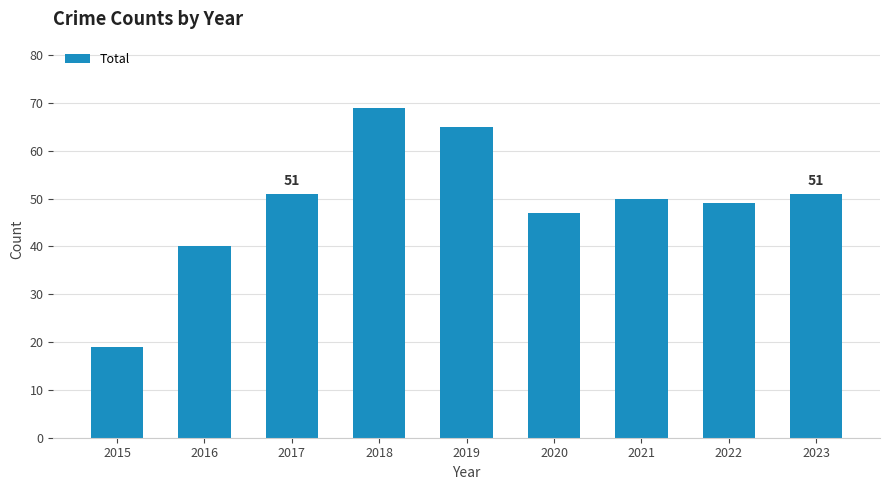

At which category does the chart reach its peak across all series?

2018